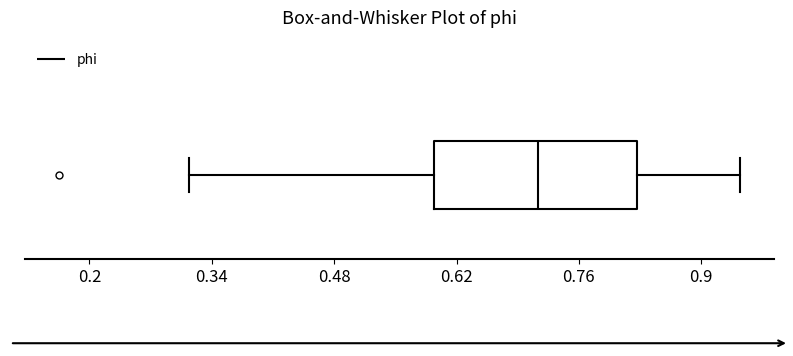

Where is the right edge of the box on the x-axis? The values are not printed on the chart, so give them approximately, as read against the axis.

0.82